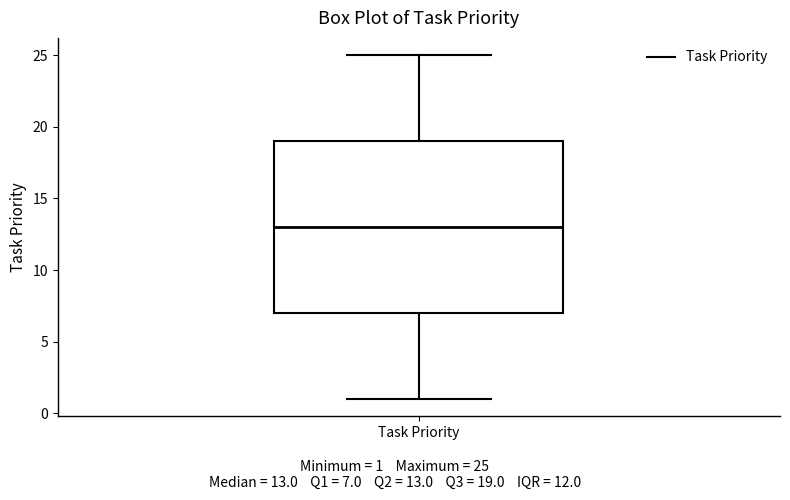

Read this box plot against the y-axis: the position of the median line, the range covered by the box, and the ends of both whiskers. The values are not printed on the chart, so give them approximately, as read against the axis.

median 13, box 7 to 19, whiskers 1 to 25